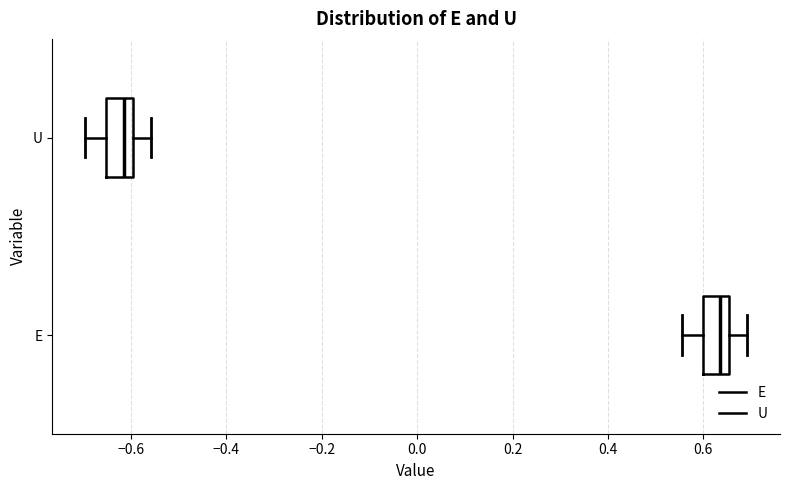

Reading bottom to top, read every box against the x-axis: the position of its median line, the range the box covers, and the ends of its whiskers. The values are not printed on the chart, so give them approximately, as read against the axis.

E: median 0.64, box 0.60 to 0.66, whiskers 0.56 to 0.70
U: median -0.62, box -0.66 to -0.60, whiskers -0.70 to -0.56